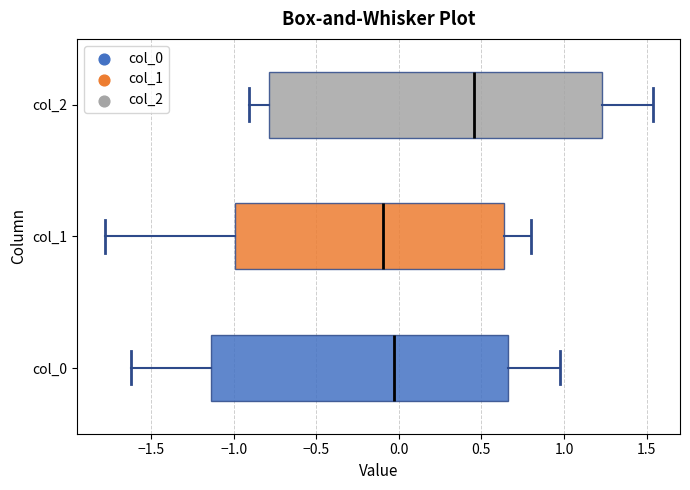

Comparing the boxes themselves (not the whiskers), which one is the widest?

col_2